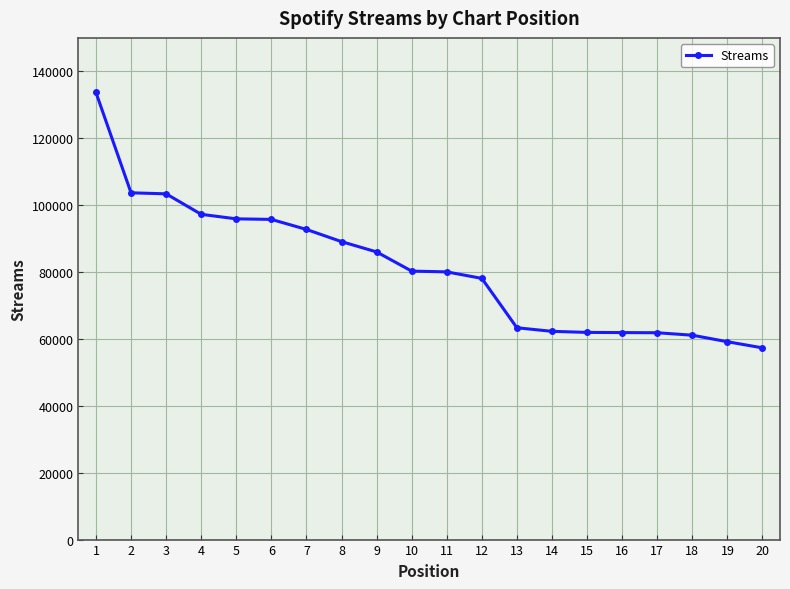

Which label corresponds to the smallest value in the chart?

20